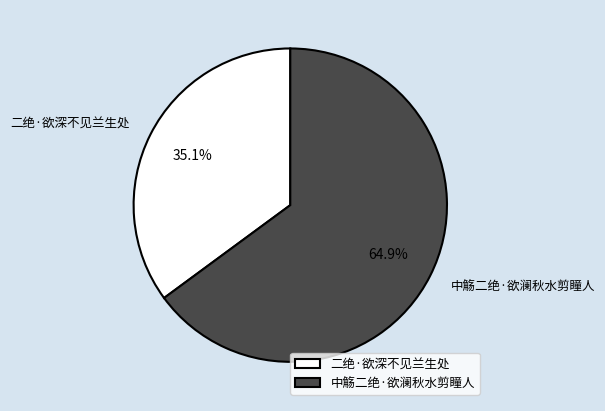

To the nearest percent, what is the difference between the largest and smallest slice percentages?

30%